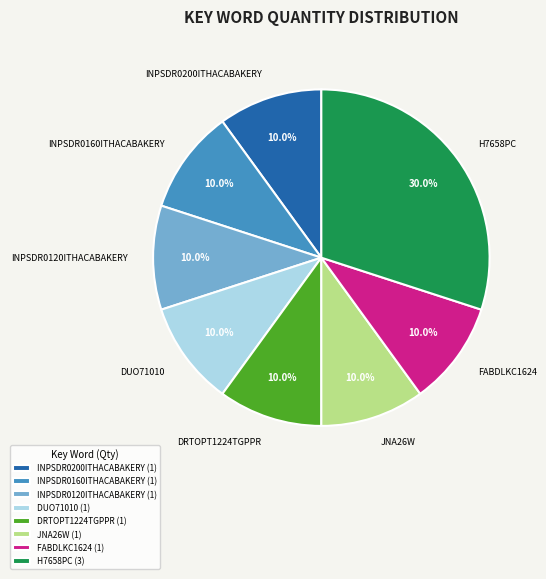

True or false: DUO71010 accounts for 2% of the total.

False